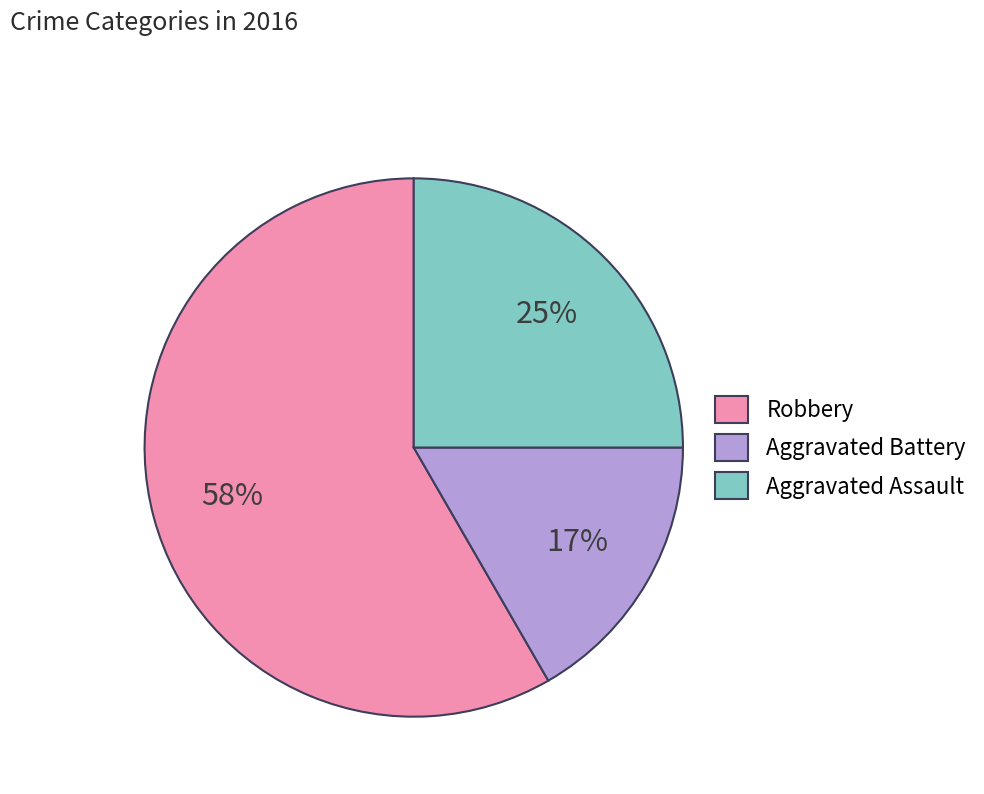

What is the majority slice?

Robbery